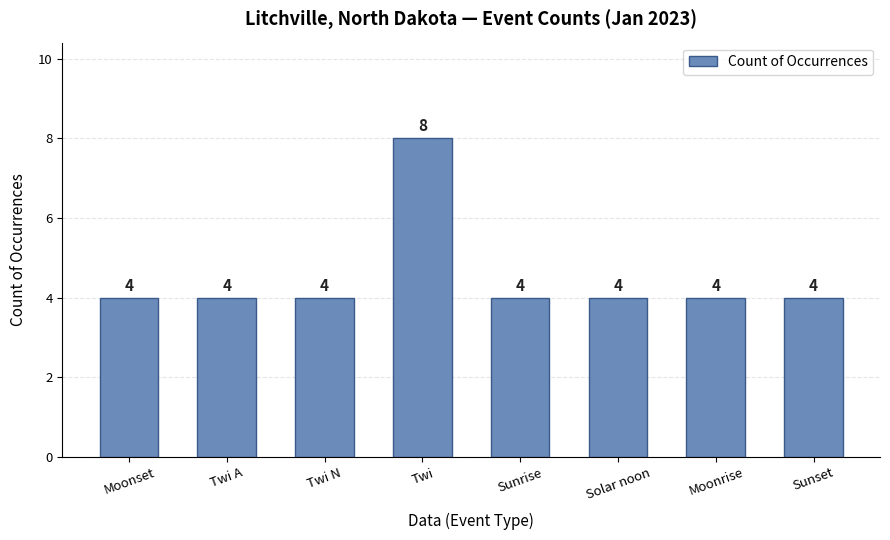

What value does the data have at Sunrise?

4